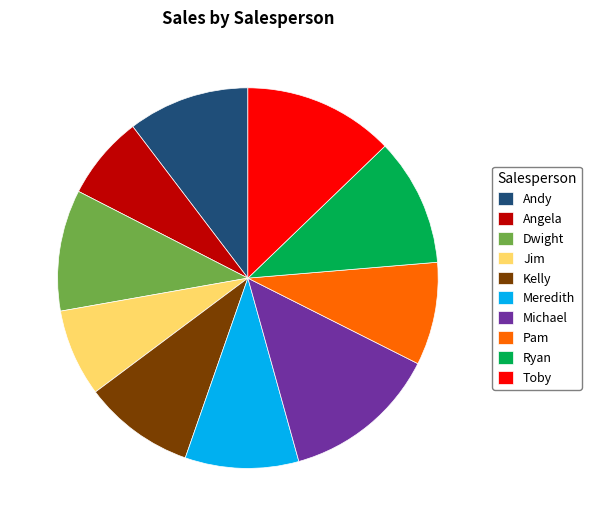

Is it true that Jim is 1% of the pie?

False